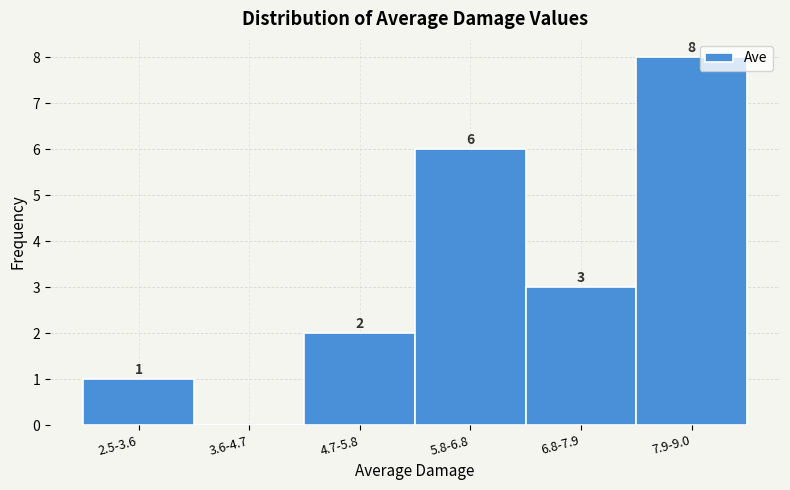

Reading left to right, extract all data points from this chart.

2.5-3.6=1	3.6-4.7=0	4.7-5.8=2	5.8-6.8=6	6.8-7.9=3	7.9-9.0=8